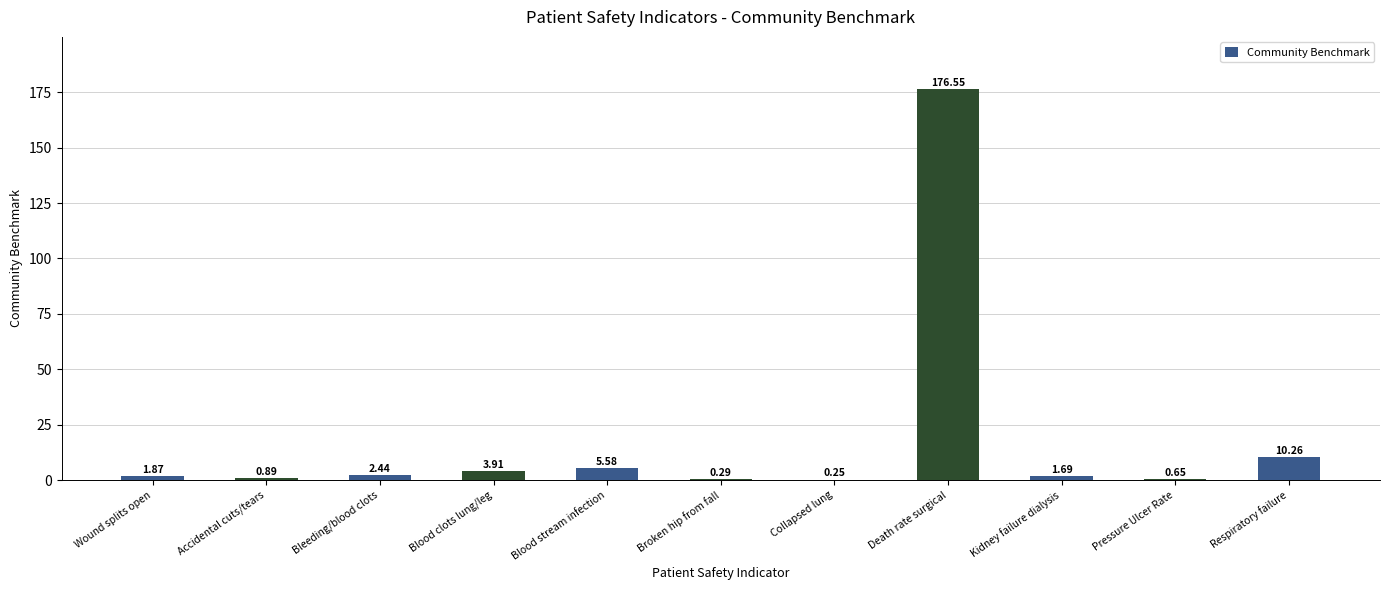

What is the sum of the values at Respiratory failure and Wound splits open?

12.1